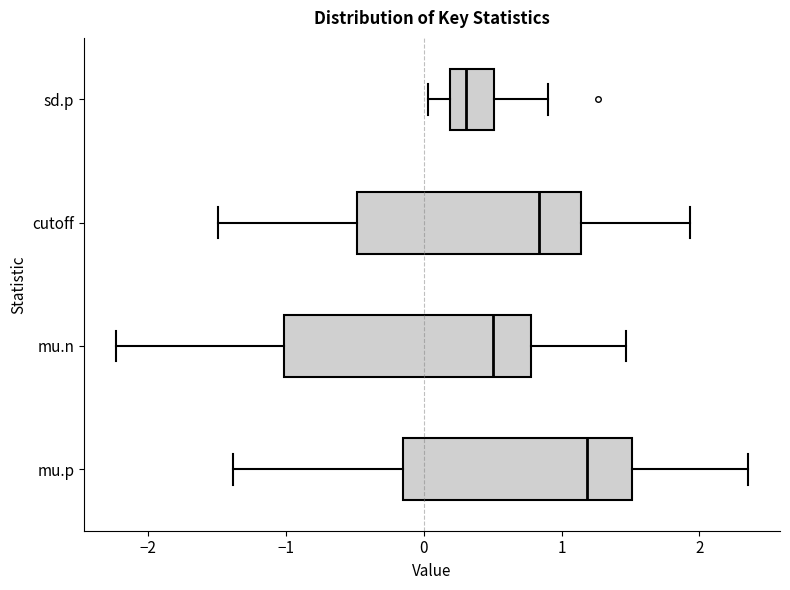

Where is the right edge of the box for mu.n on the x-axis? The values are not printed on the chart, so give them approximately, as read against the axis.

0.8